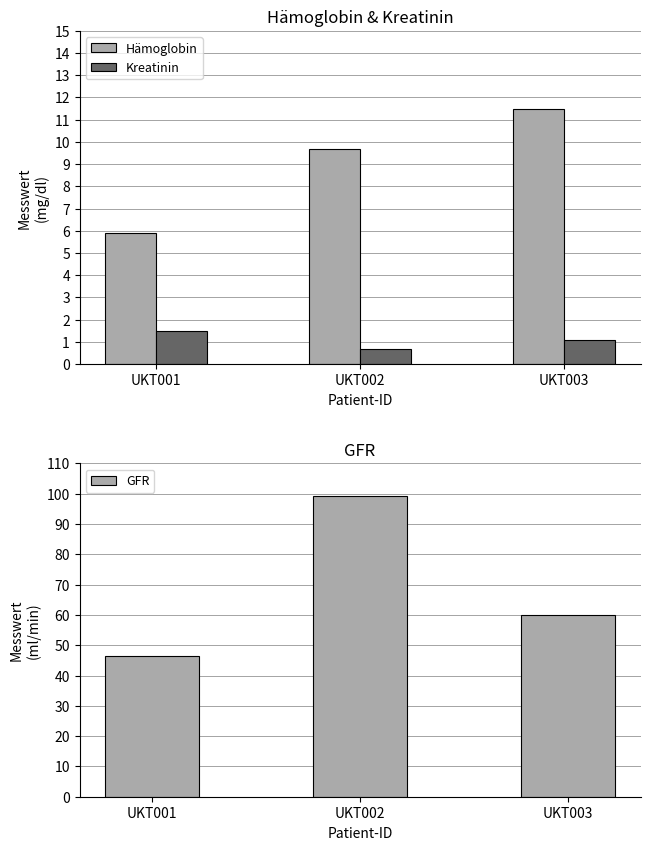

Rank the series at UKT003 from lowest to highest value.

Kreatinin, Hämoglobin, GFR